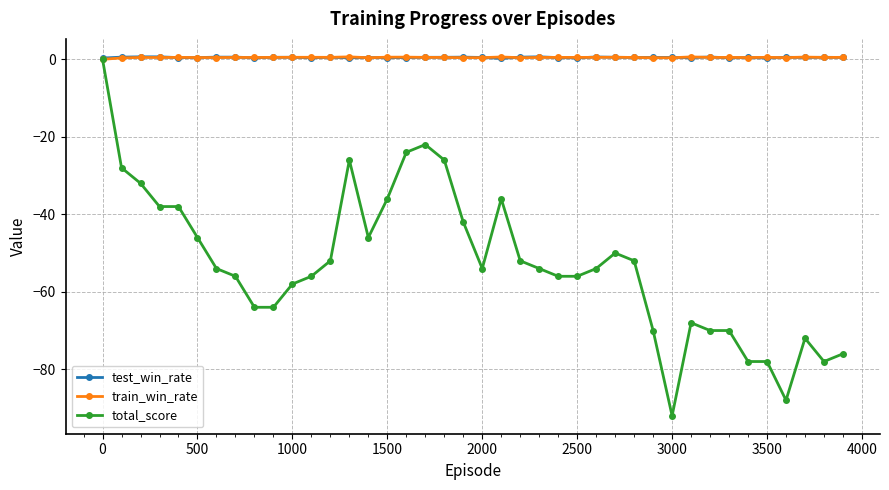

What is the minimum value shown in the chart?

-92.0